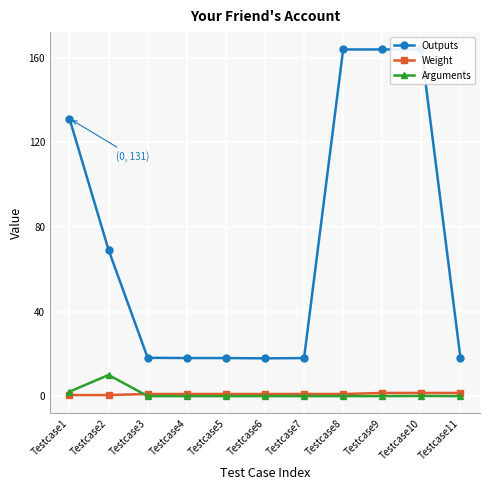

Reading right to left, what are all the values shown in this chart?

Outputs: 18.0	164.0	164.0	164.0	18.0	17.9	18.0	18.0	18.1	69.2	131.3
Weight: 1.5	1.5	1.5	1.0	1.0	1.0	1.0	1.0	1.0	0.5	0.5
Arguments: 0.0	0.1	0.0	0.0	0.0	0.0	0.0	0.0	0.0	10.0	2.1